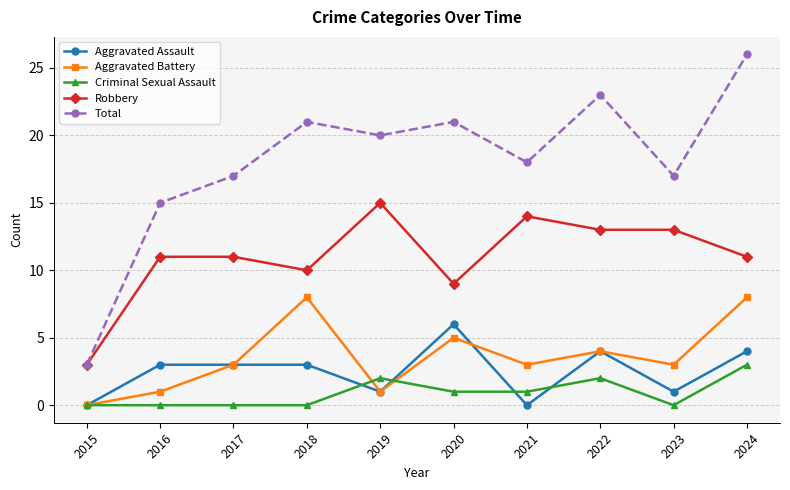

True or false: Aggravated Battery and Robbery cross at least once.

False